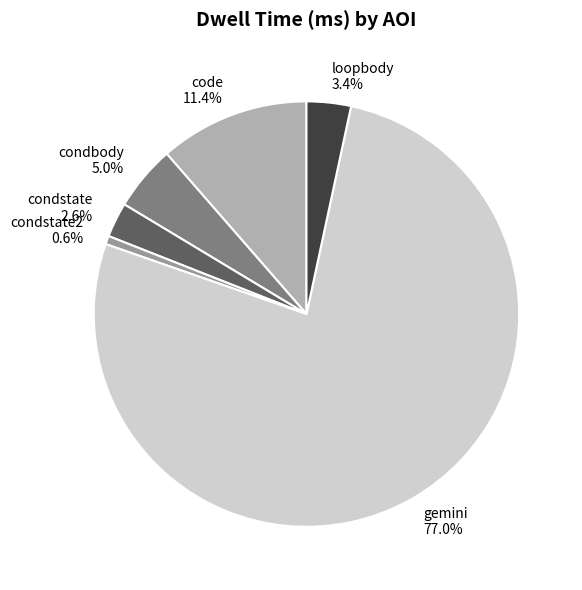

What is the total percentage of condbody and condstate?

7.6%